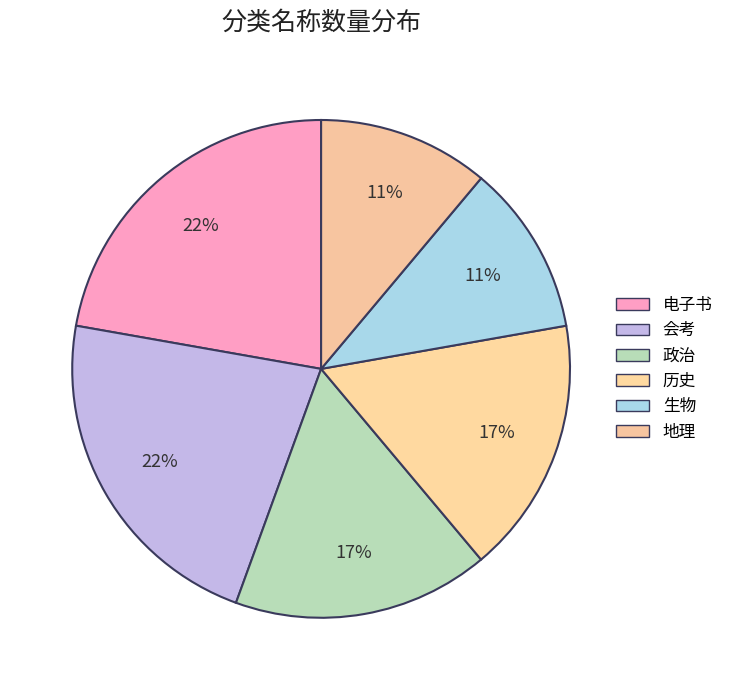

To the nearest percent, what is the difference between the largest and smallest slice percentages?

11%